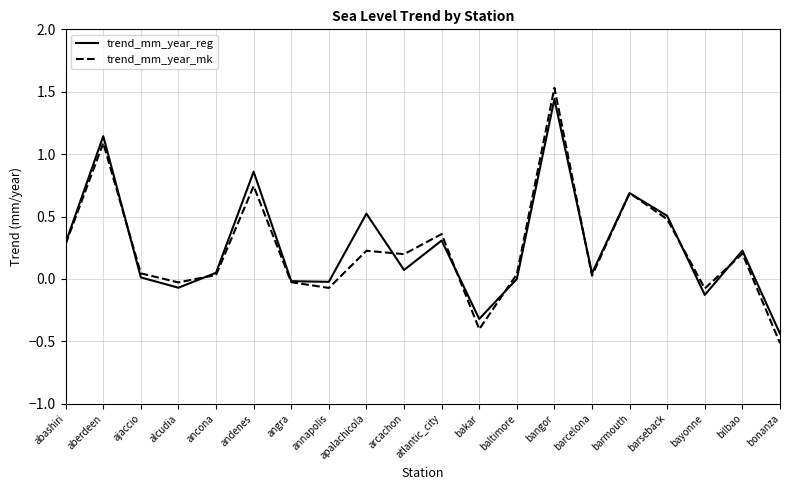

Which category has the lowest value in the trend_mm_year_mk series?

bonanza